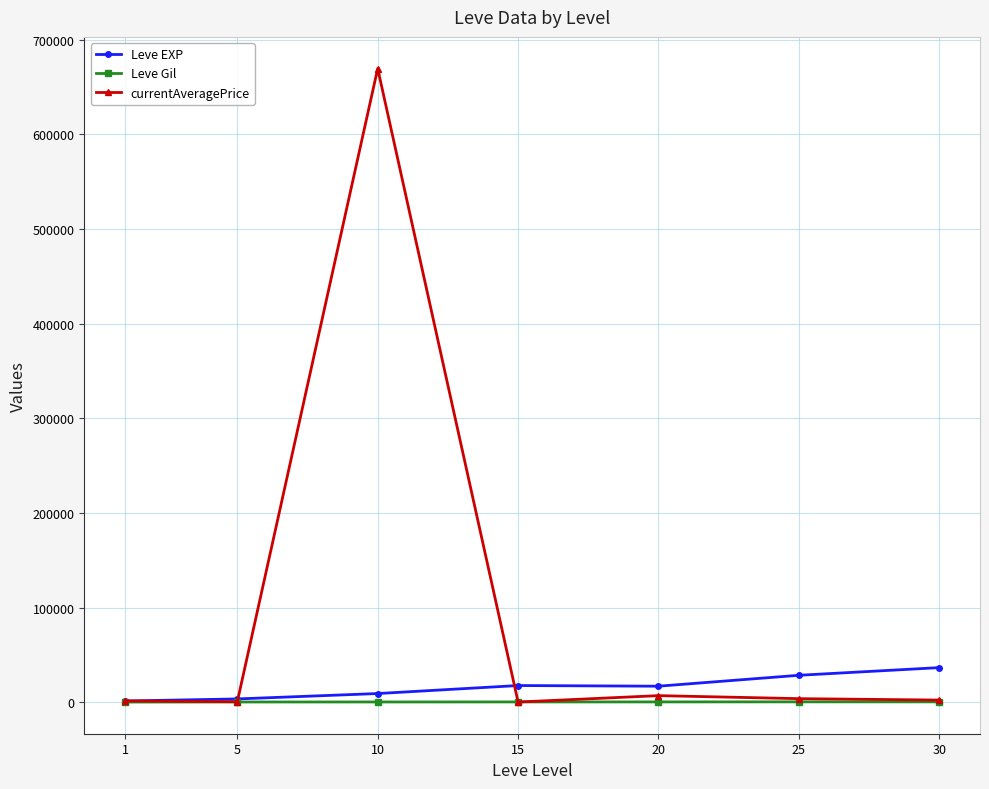

At how many categories does at least one series exceed 125561?

1